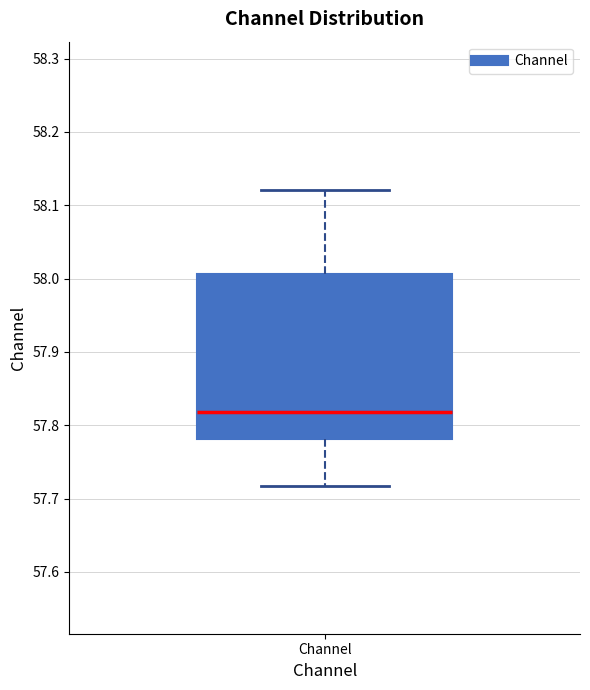

Transcribe this box plot: give where the median line is, the range the box spans, and where the two whiskers end, as read against the y-axis. The values are not printed on the chart, so give them approximately, as read against the axis.

median 57.82, box 57.78 to 58.01, whiskers 57.72 to 58.12